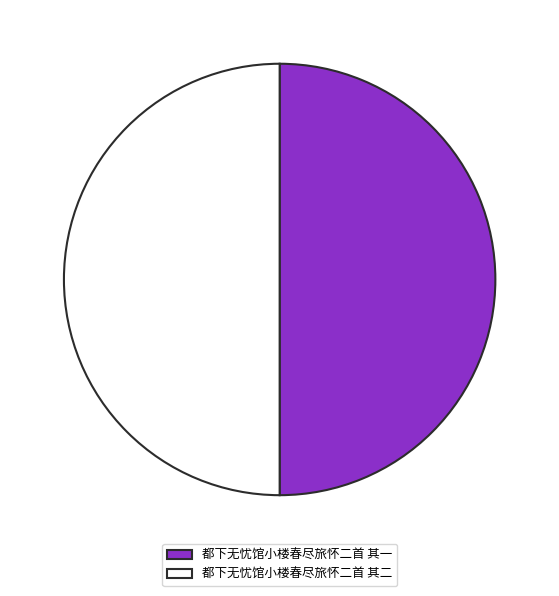

The 都下无忧馆小楼春尽旅怀二首 其二 slice represents 35% of the pie. True or false?

False